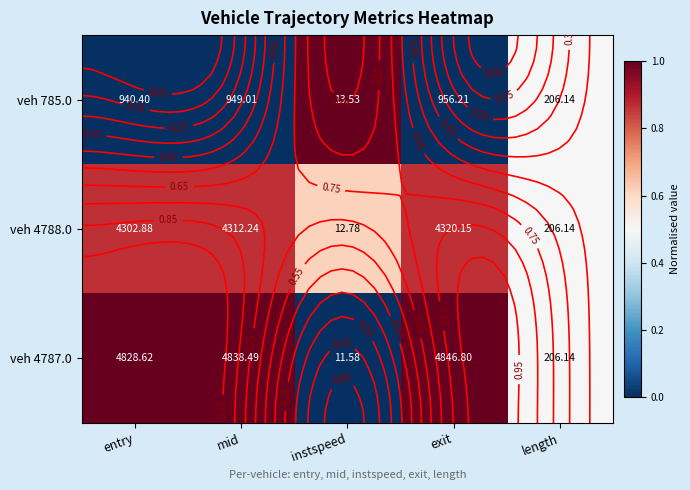

True or false: veh 4787.0 has a value of 1.0 at exit.

True